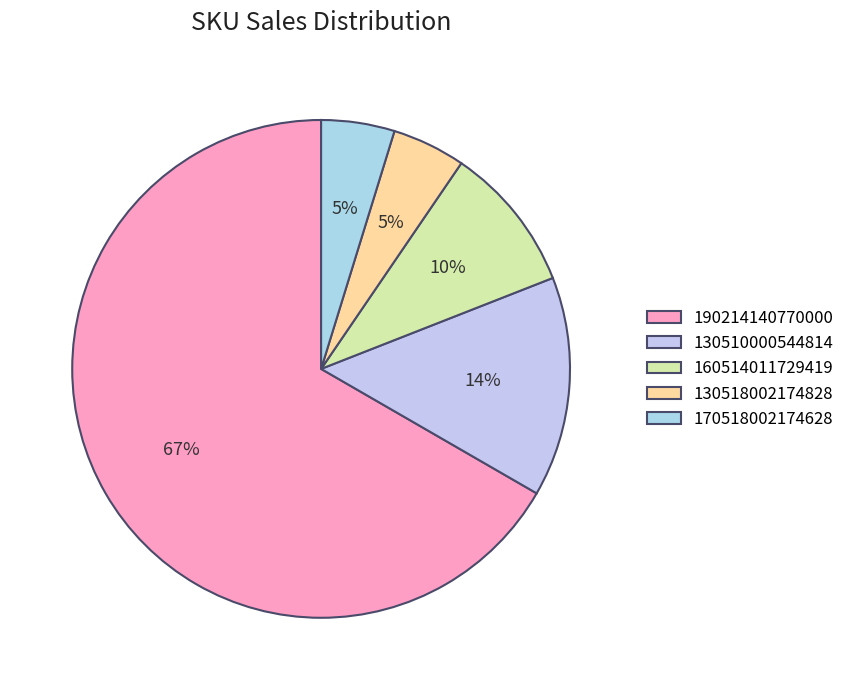

Does any single category account for the majority?

Yes